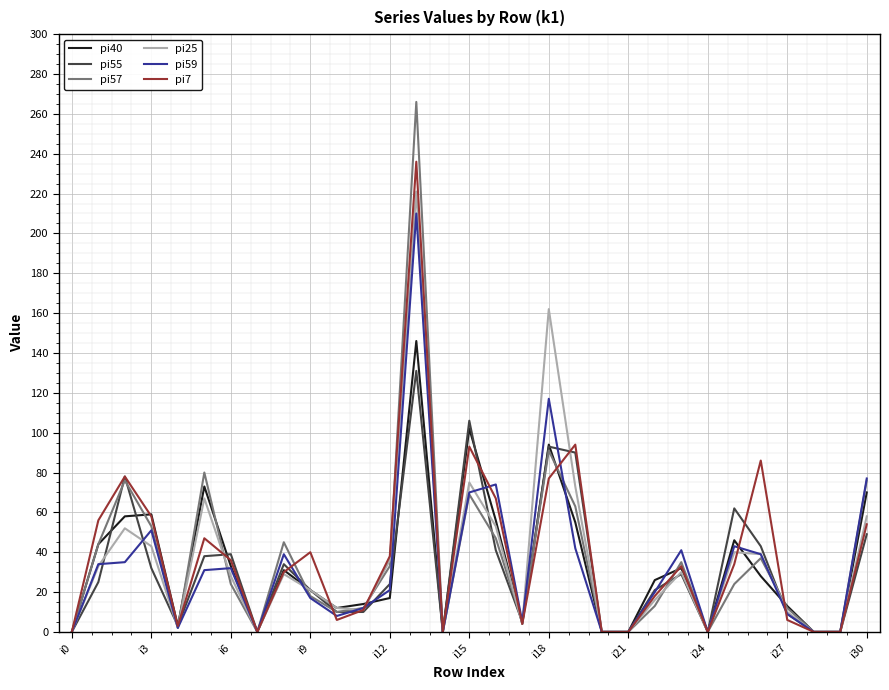

What is the maximum value shown in the chart?

266